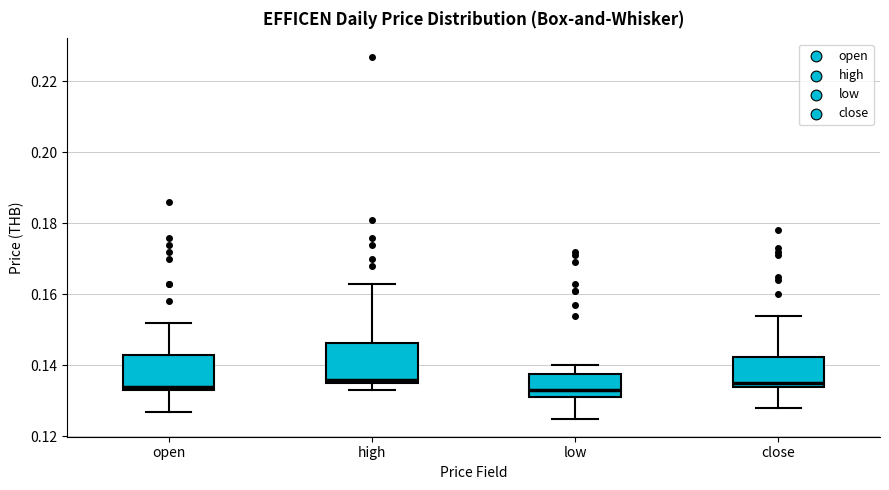

Reading left to right, read every box against the y-axis: the position of its median line, the range the box covers, and the ends of its whiskers. The values are not printed on the chart, so give them approximately, as read against the axis.

open: median 0.134 (just above the box's lower edge), box 0.134 to 0.144, whiskers 0.128 to 0.152
high: median 0.136 (just above the box's lower edge), box 0.136 to 0.146, whiskers 0.134 to 0.164
low: median 0.134, box 0.132 to 0.138, whiskers 0.126 to 0.140
close: median 0.136, box 0.134 to 0.142, whiskers 0.128 to 0.154